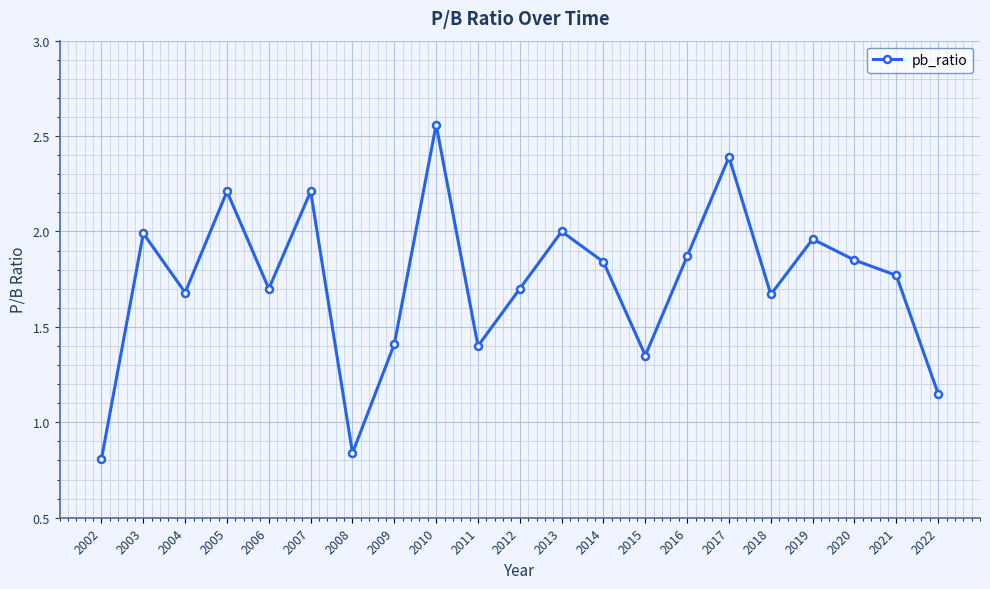

What is the sum of all values?

36.4